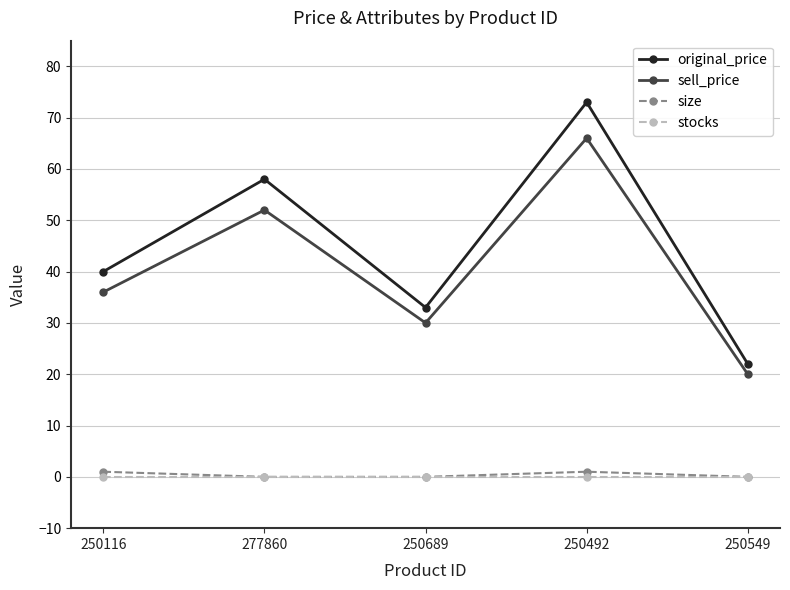

At which category is the sum across all series the highest?

250492